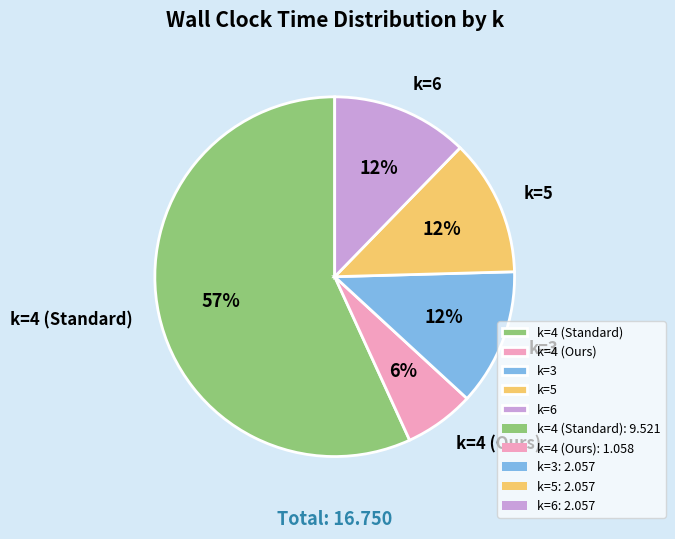

Which category has the biggest portion of the pie?

k=4 (Standard)